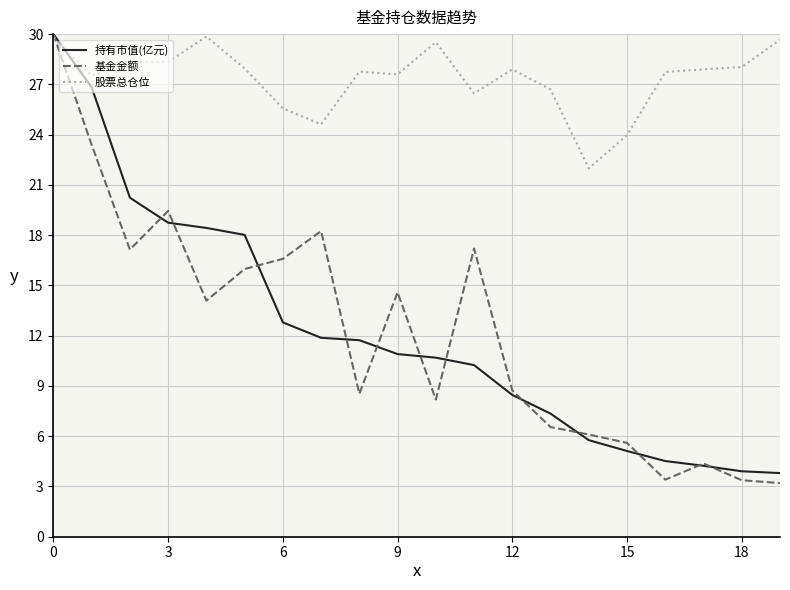

Which series has the largest total across all categories?

股票总仓位